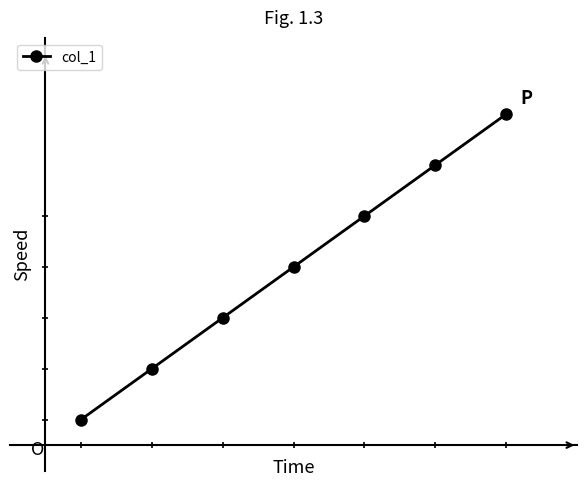

Does the chart display data point markers on the line(s)?

Yes